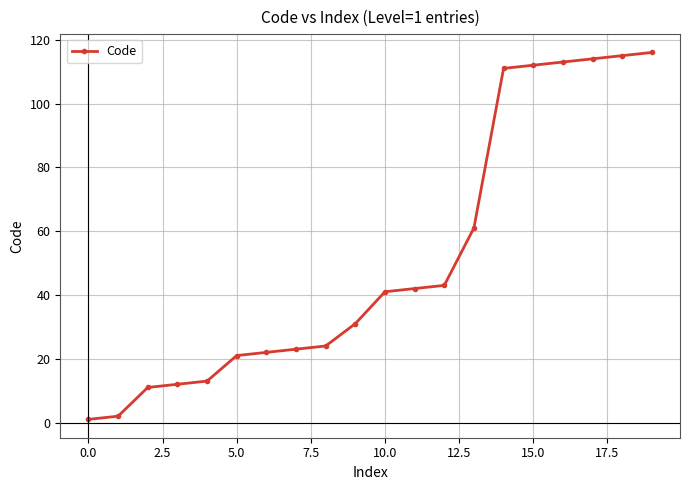

What is the difference between the maximum and minimum values?

115